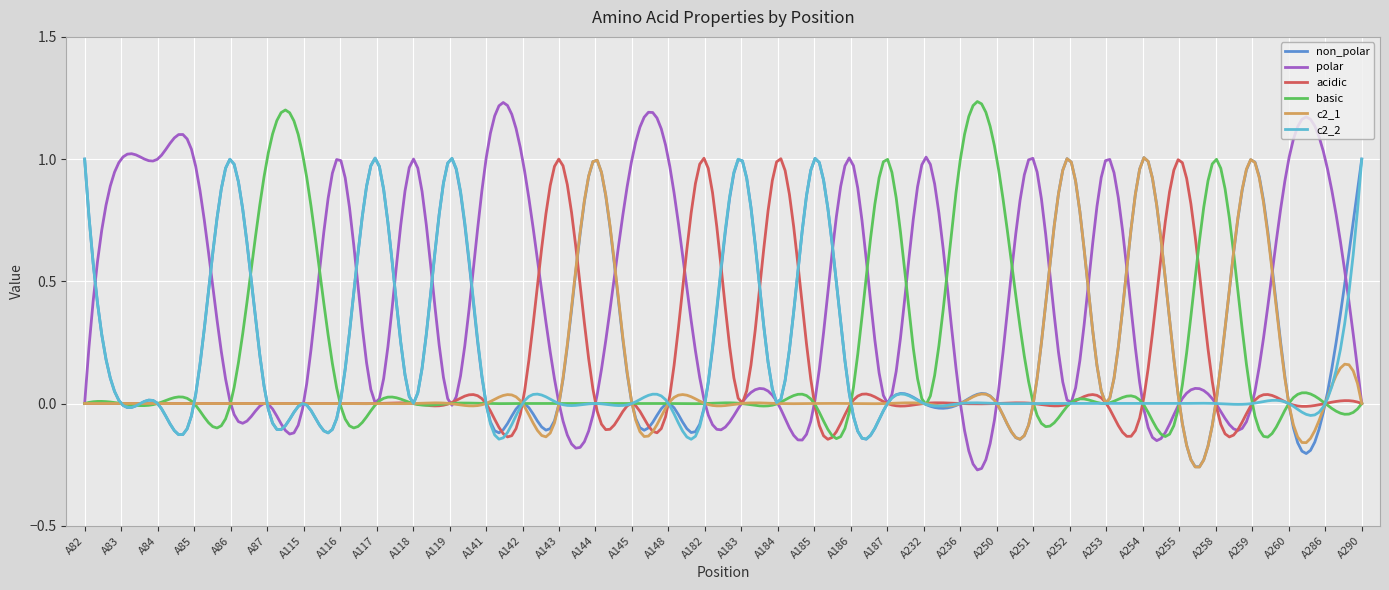

Which series has the largest total across all categories?

polar